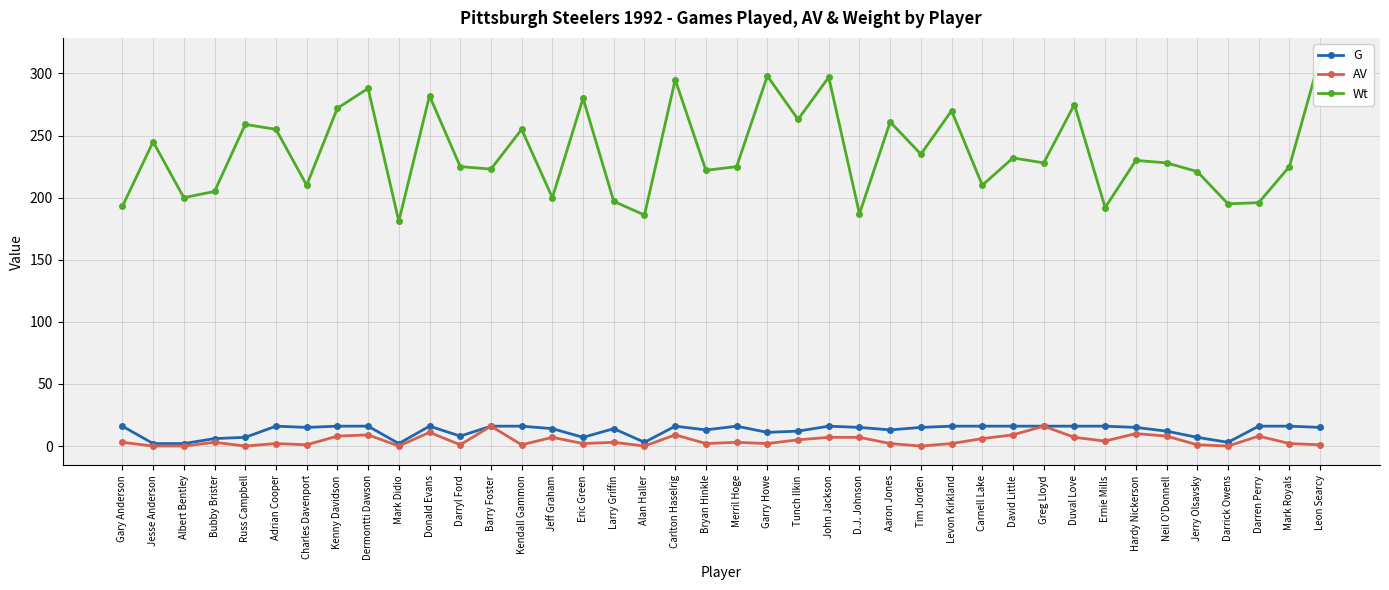

What are all the series names shown in the legend?

G, AV, Wt